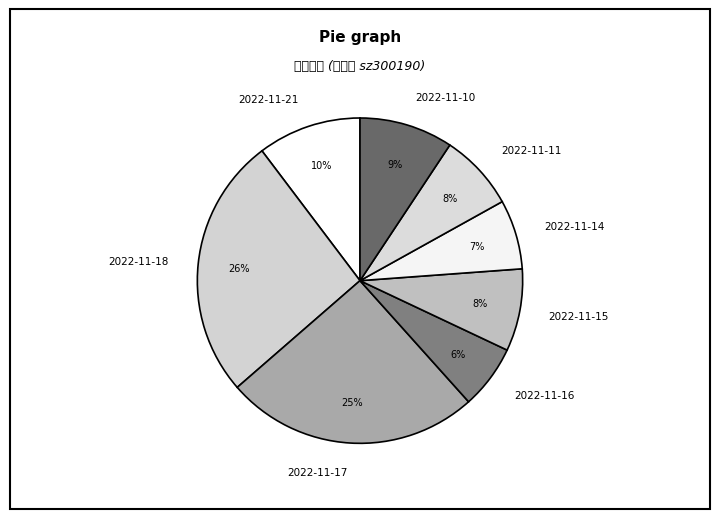

Is the sum of 2022-11-18 and 2022-11-21 greater than half?

No